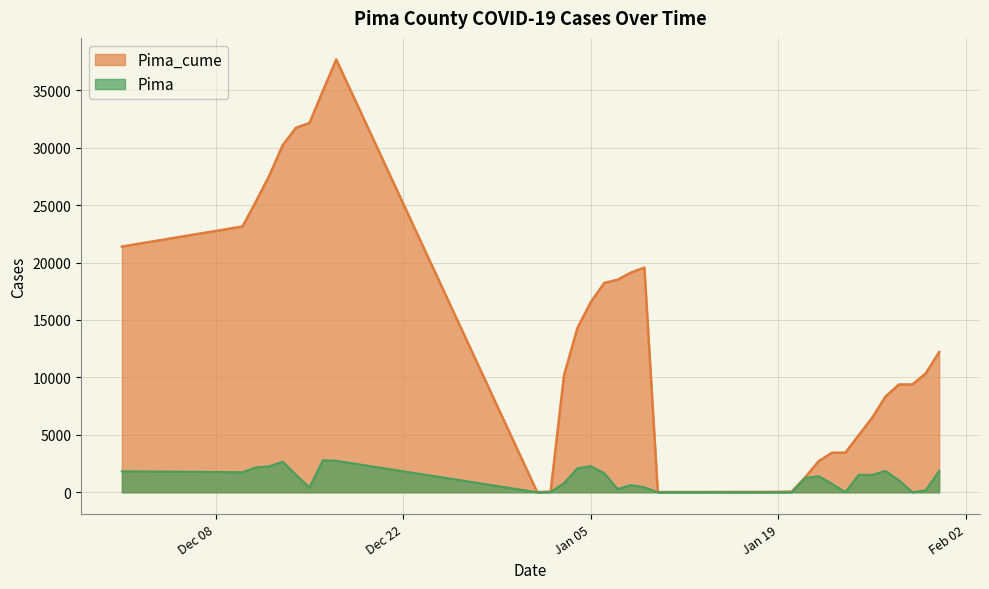

How many data points in Pima are less than 741?

20